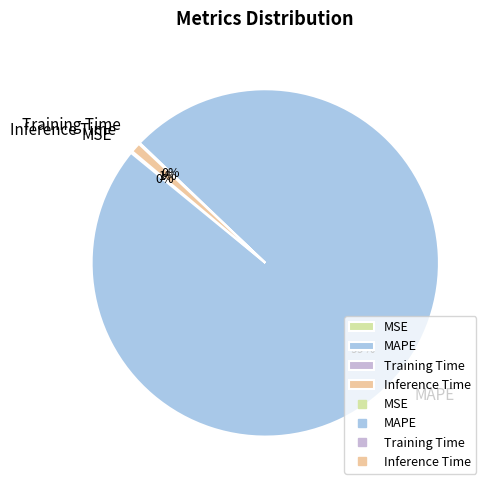

To the nearest percent, what is the difference between the largest and smallest slice percentages?

99%